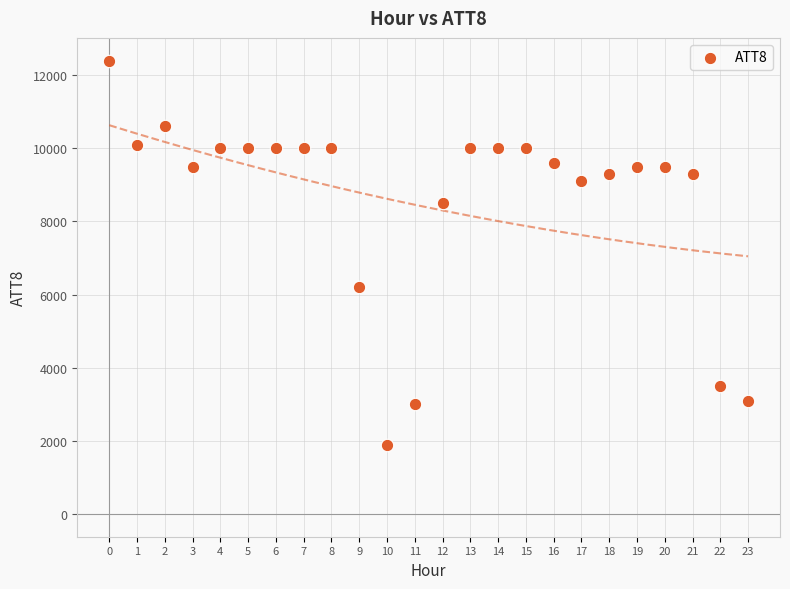

What Y value in the scatter plot is closest to 7150?

6200